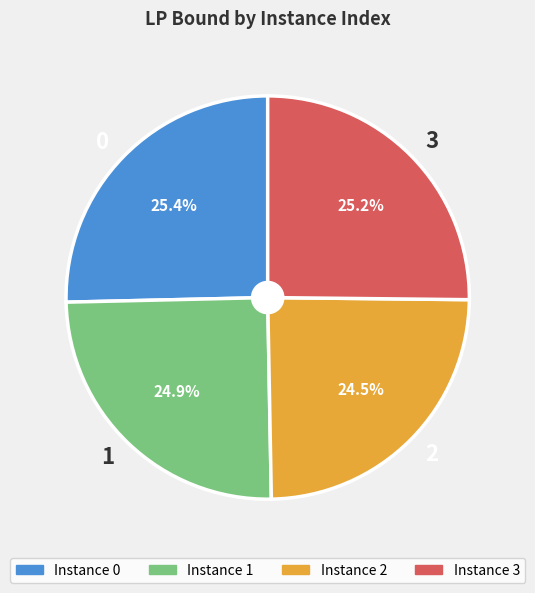

To the nearest percent, what is the average slice percentage?

25%